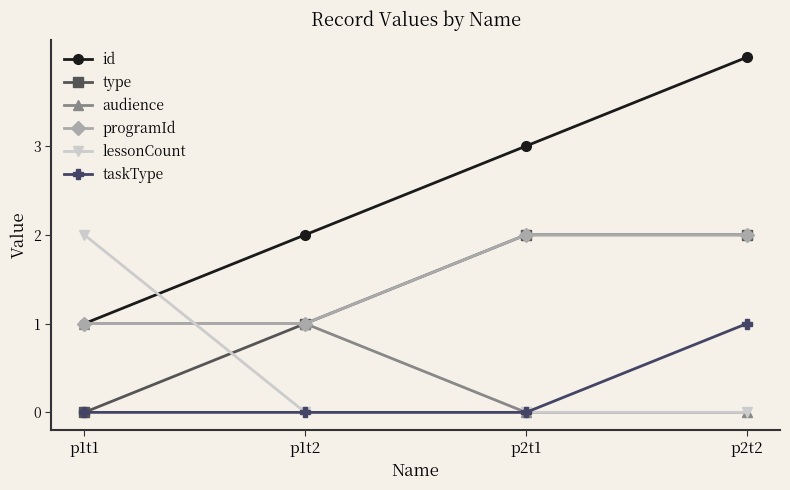

What is the label of the 4th point from the left?

p2t2